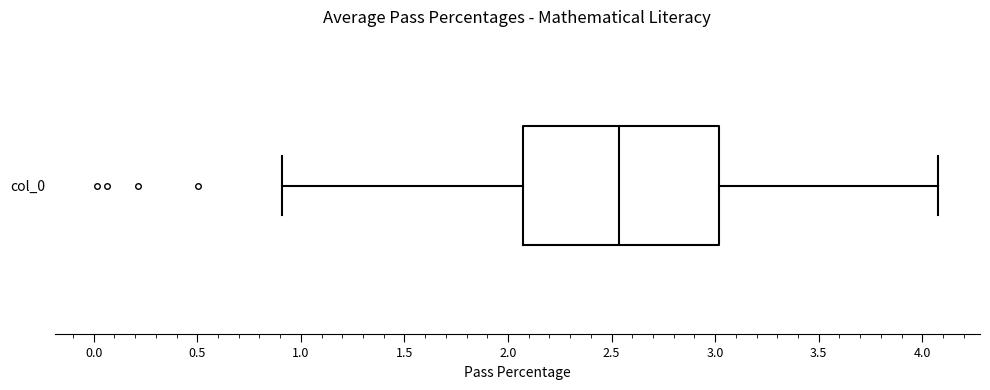

Read this box plot against the x-axis: the position of the median line, the range covered by the box, and the ends of both whiskers. The values are not printed on the chart, so give them approximately, as read against the axis.

median 2.55, box 2.05 to 3.00, whiskers 0.90 to 4.10